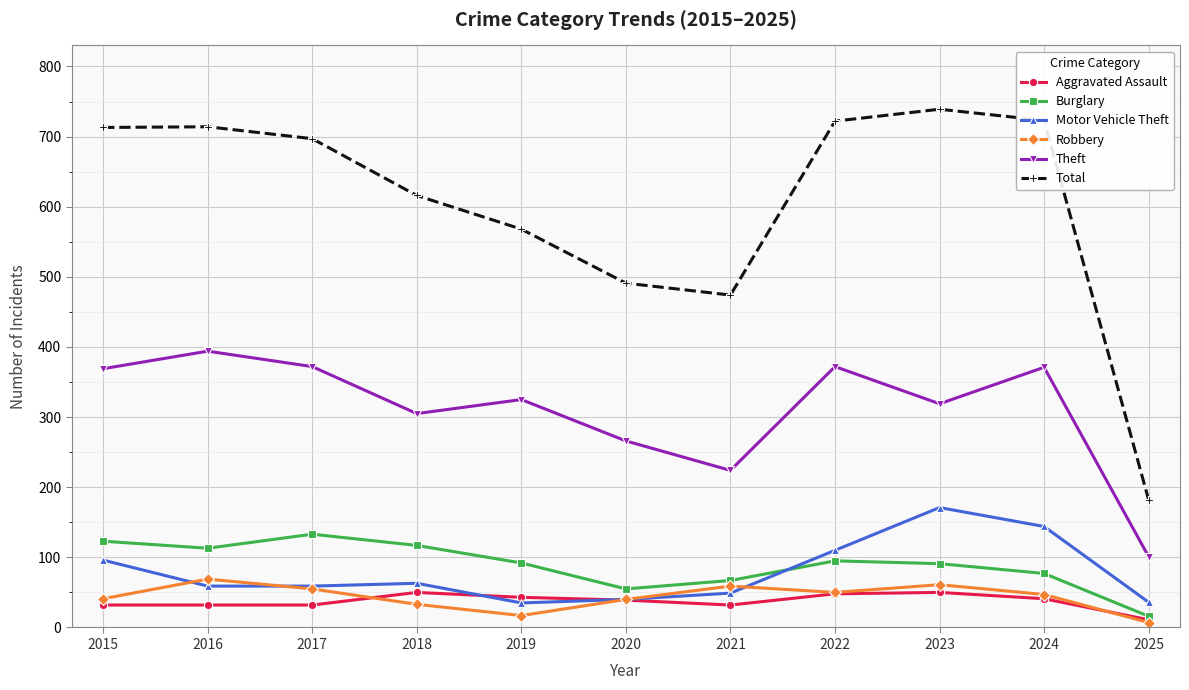

Where is the first local minimum for Burglary?

2016